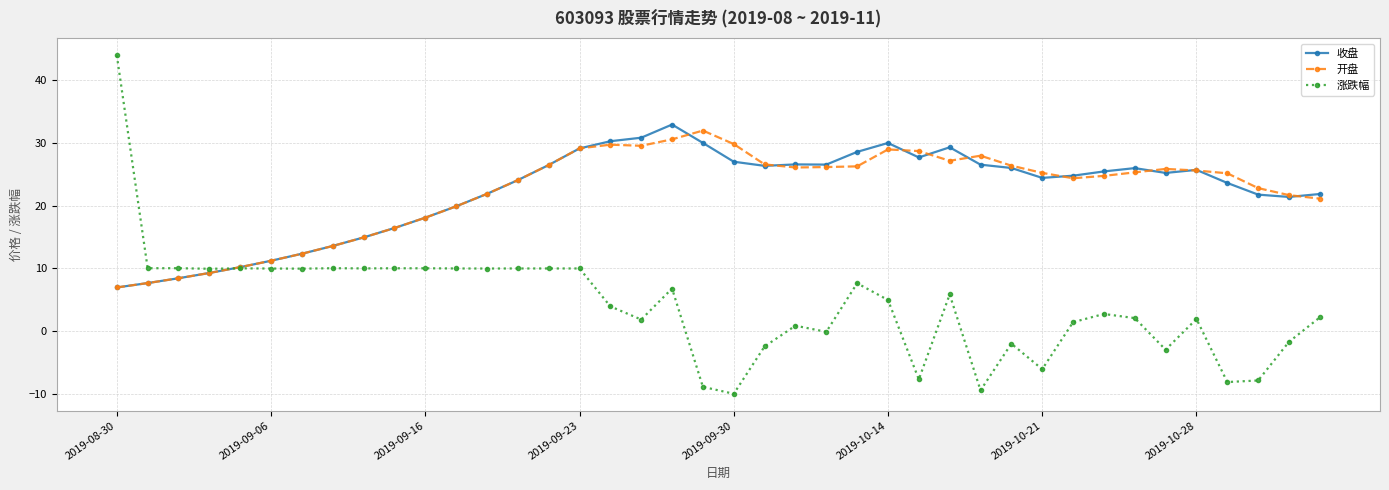

What is the value of the 开盘 point at the 12th from the left?

19.9